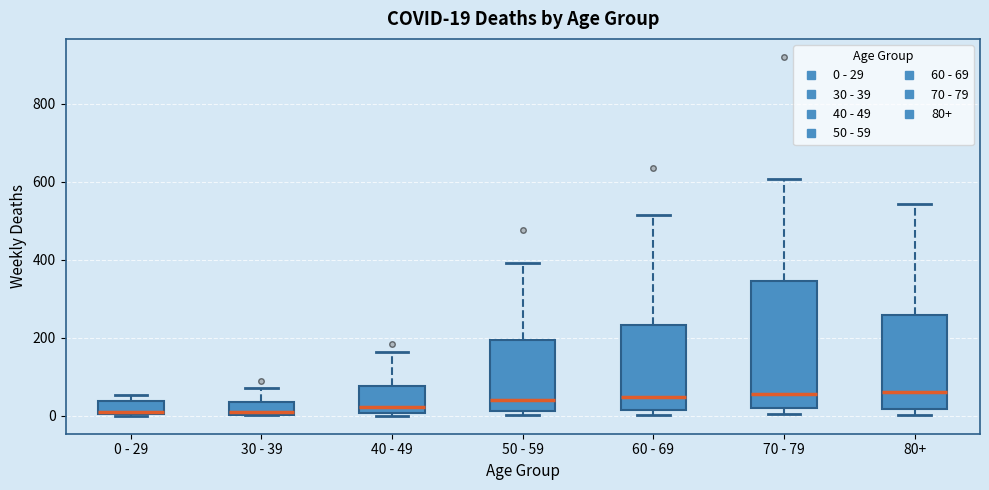

Comparing the boxes themselves (not the whiskers), which one is the tallest?

70 - 79